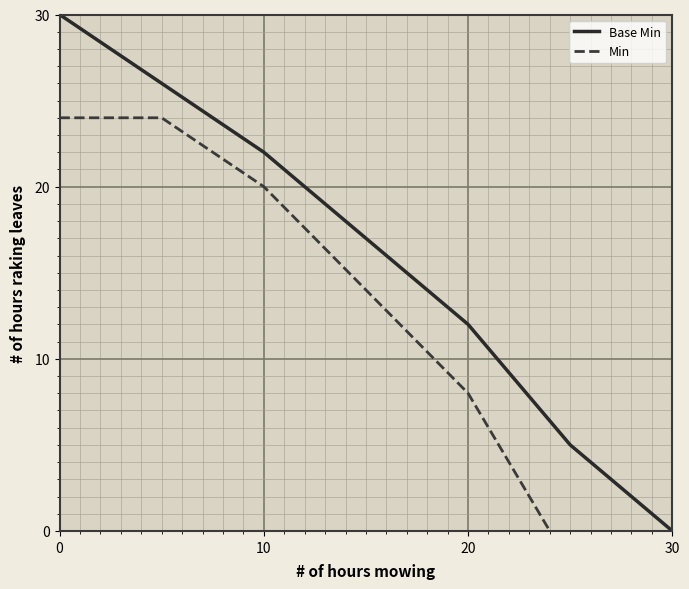

Count the number of data series in this chart.

2